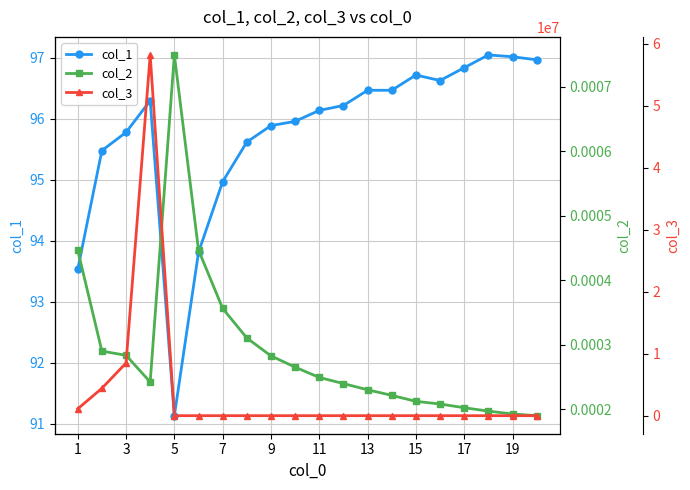

List the series in order of their peak value, highest first.

col_3, col_1, col_2